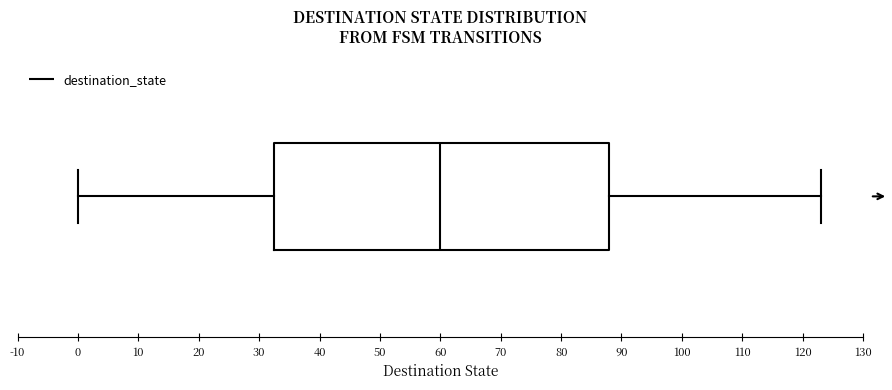

Read this box plot against the x-axis: the position of the median line, the range covered by the box, and the ends of both whiskers. The values are not printed on the chart, so give them approximately, as read against the axis.

median 60, box 33 to 88, whiskers 0 to 123